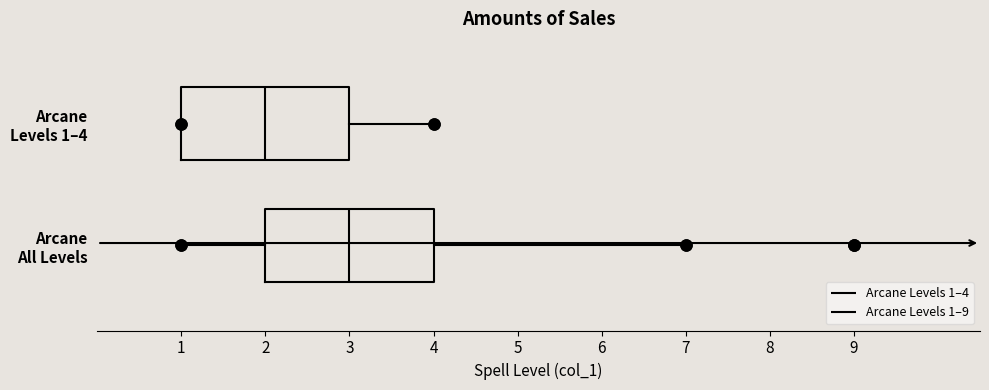

Where does the median line of the box for Arcane Levels 1–4 sit on the x-axis? The values are not printed on the chart, so give them approximately, as read against the axis.

2